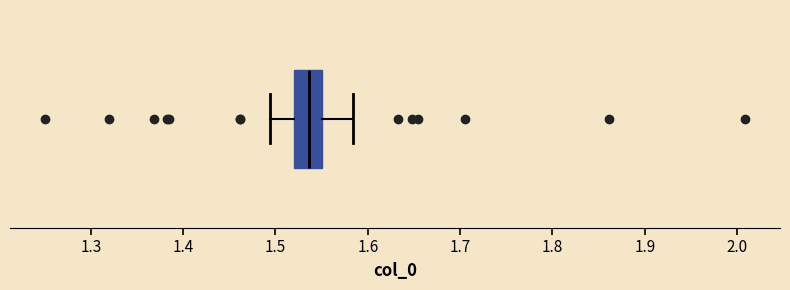

Where is the right edge of the box on the x-axis? The values are not printed on the chart, so give them approximately, as read against the axis.

1.55